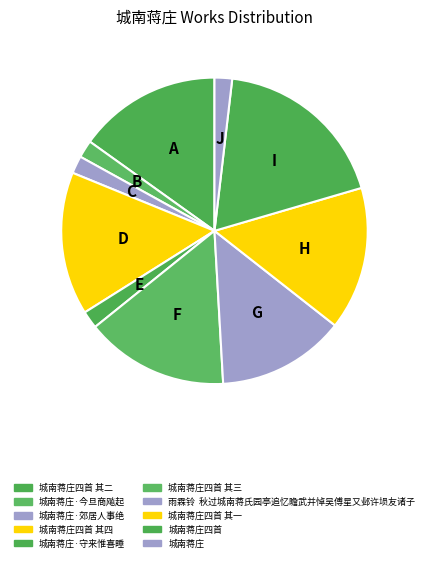

Count the number of slices in the pie.

10